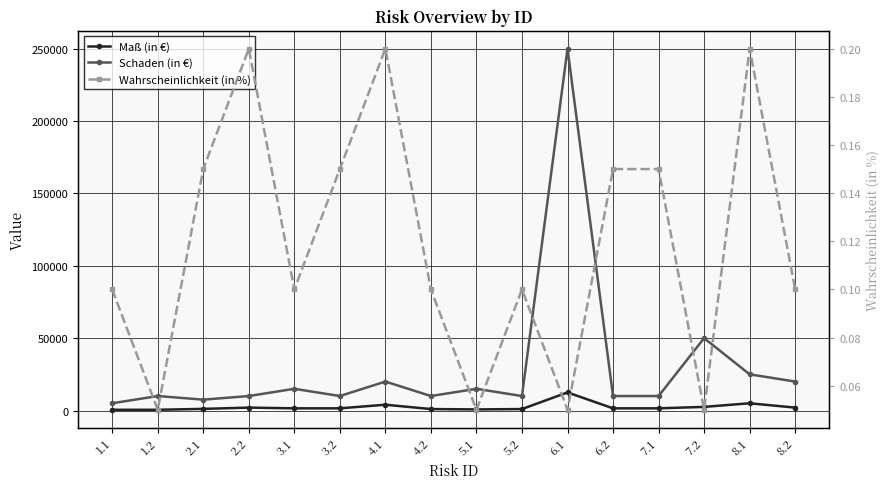

At how many categories does at least one series exceed 193466?

1